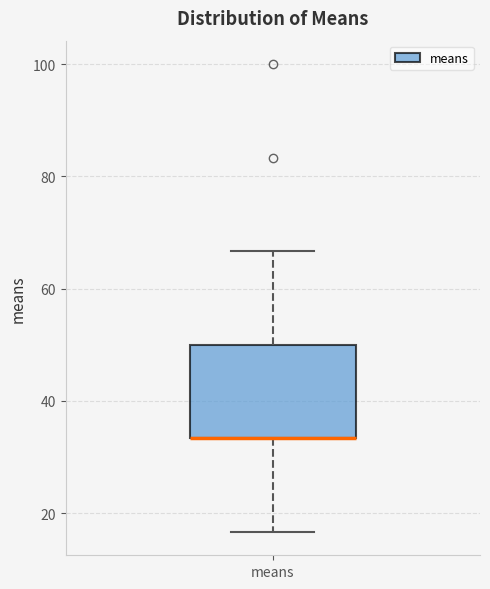

Read this box plot against the y-axis: the position of the median line, the range covered by the box, and the ends of both whiskers. The values are not printed on the chart, so give them approximately, as read against the axis.

median 34 (drawn on the box's lower edge), box 34 to 50, whiskers 16 to 66